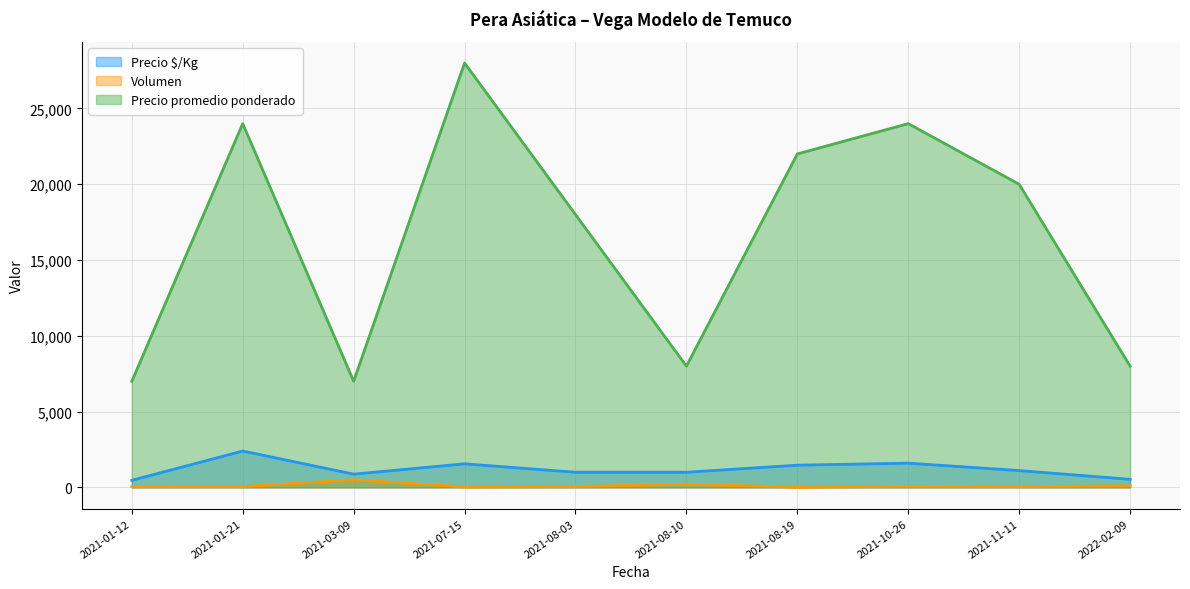

Reading left to right, extract all data points from this chart.

Precio $/Kg: 467	2400	875	1556	1000	1000	1467	1600	1111	533
Volumen: 55	50	500	30	55	210	15	70	50	100
Precio promedio ponderado: 7000	24000	7000	28000	18000	8000	22000	24000	20000	8000